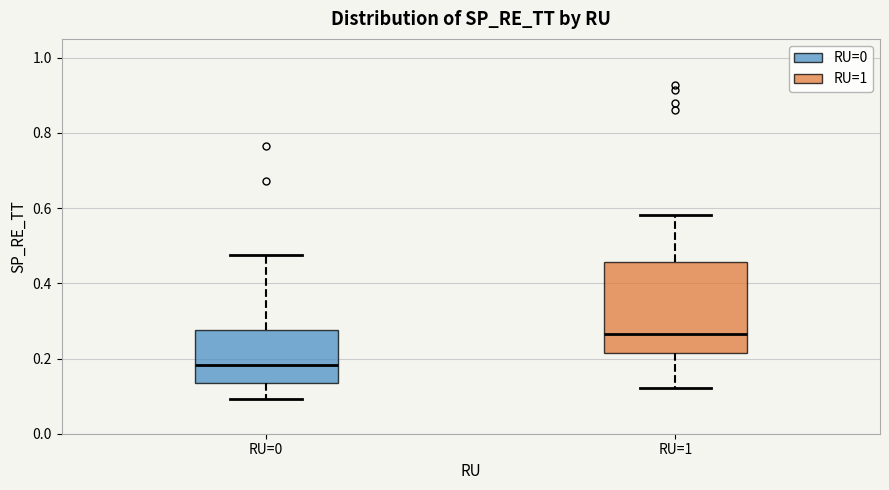

Where does the lower whisker of the box for RU=1 end on the y-axis? The values are not printed on the chart, so give them approximately, as read against the axis.

0.12